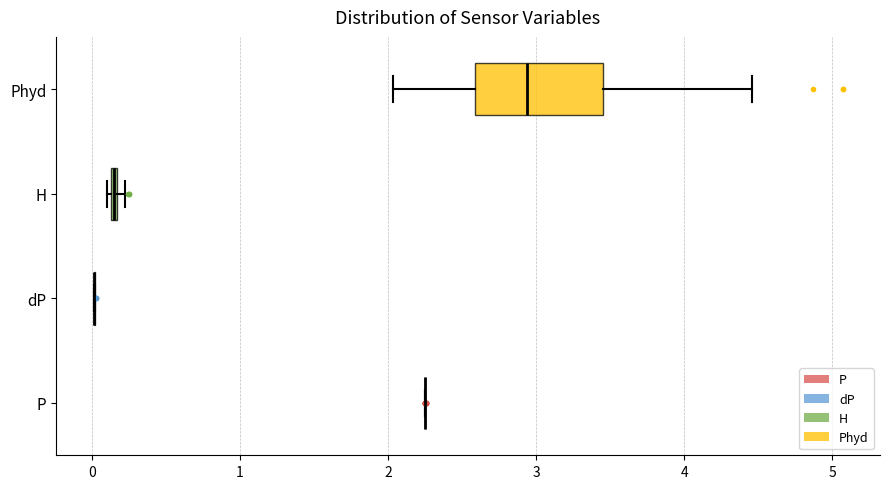

Which box is the widest, from its left edge to its right edge?

Phyd